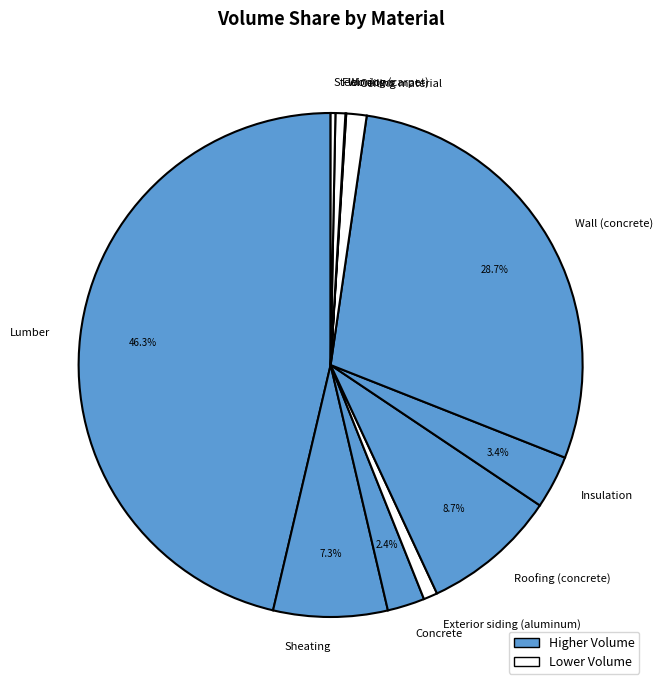

Combined, do Steel and Concrete account for over 50%?

No